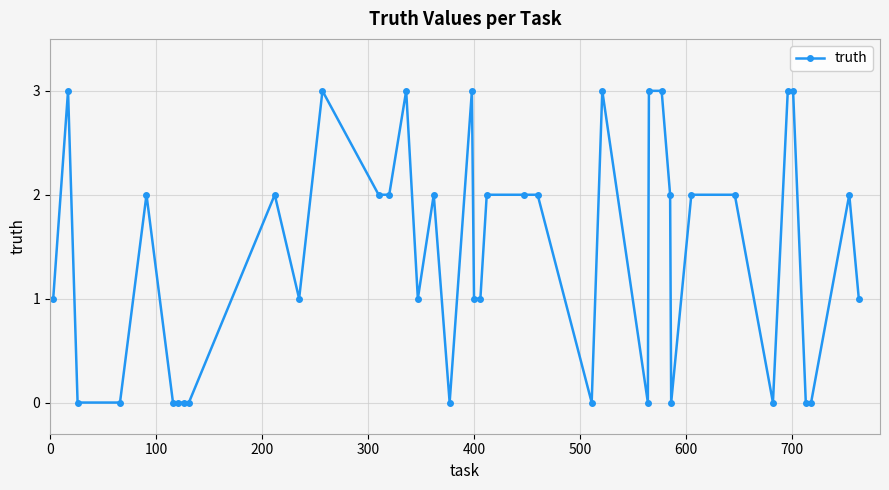

True or false: there are more than 0 points higher than both neighbors.

True